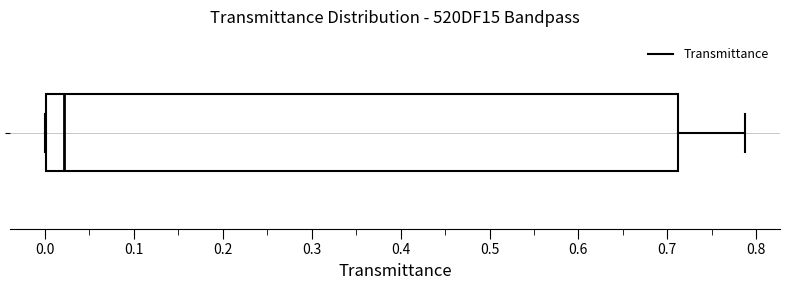

Transcribe this box plot: give where the median line is, the range the box spans, and where the two whiskers end, as read against the x-axis. The values are not printed on the chart, so give them approximately, as read against the axis.

median 0.02, box 0.00 to 0.71, whiskers 0.00 to 0.79